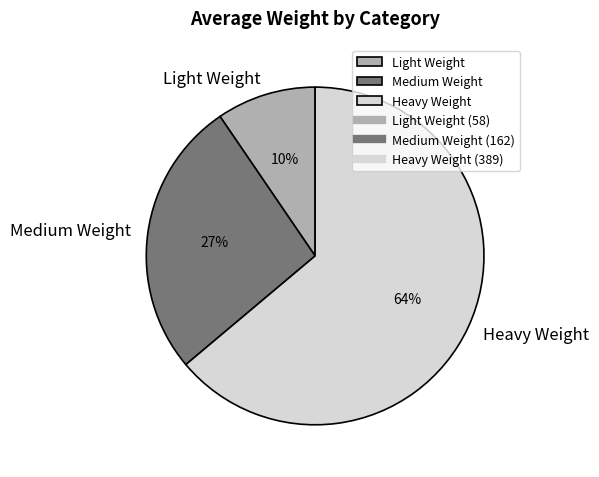

Which has a higher value, Medium Weight or Heavy Weight?

Heavy Weight